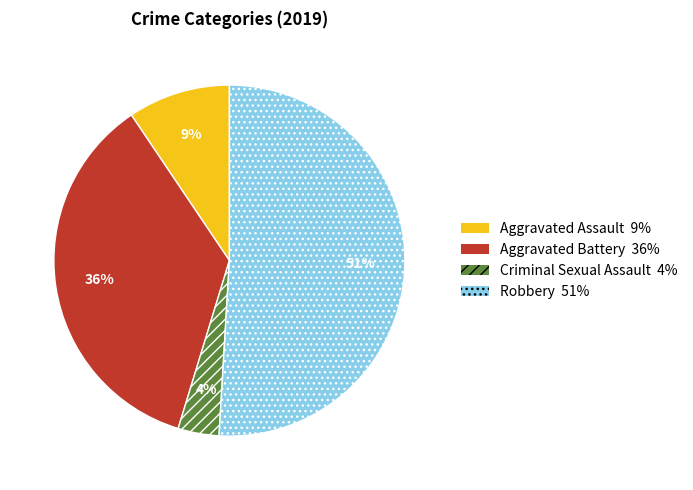

How many slices are in this pie chart?

4